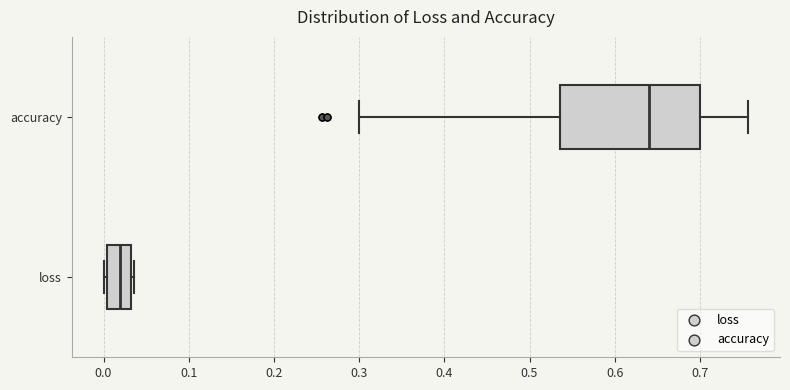

Reading bottom to top, read every box against the x-axis: the position of its median line, the range the box covers, and the ends of its whiskers. The values are not printed on the chart, so give them approximately, as read against the axis.

loss: median 0.02, box 0.00 to 0.03, whiskers 0.00 (just left of the box's left edge) to 0.04
accuracy: median 0.64, box 0.54 to 0.70, whiskers 0.30 to 0.76